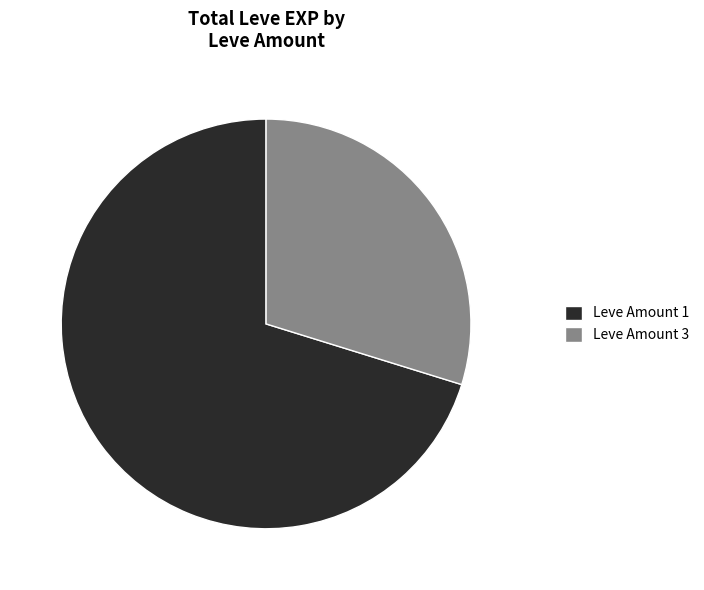

Do Leve Amount 3 and Leve Amount 1 together represent more than half of the pie?

Yes